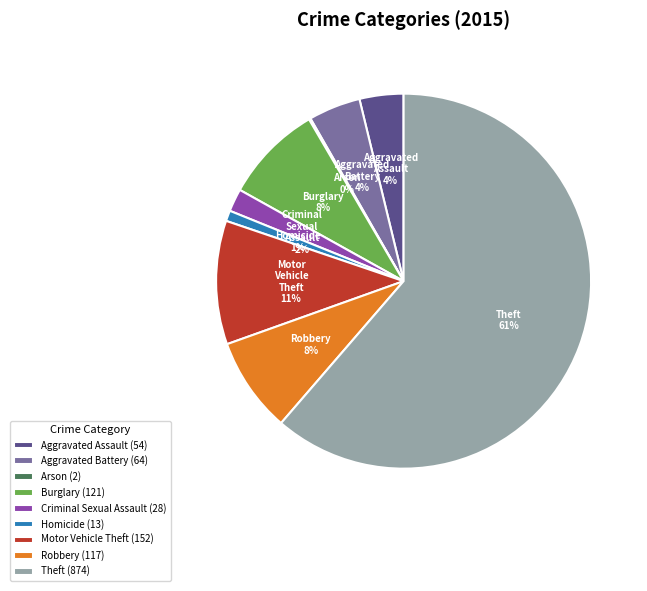

Is Robbery (117) the majority of the pie?

No